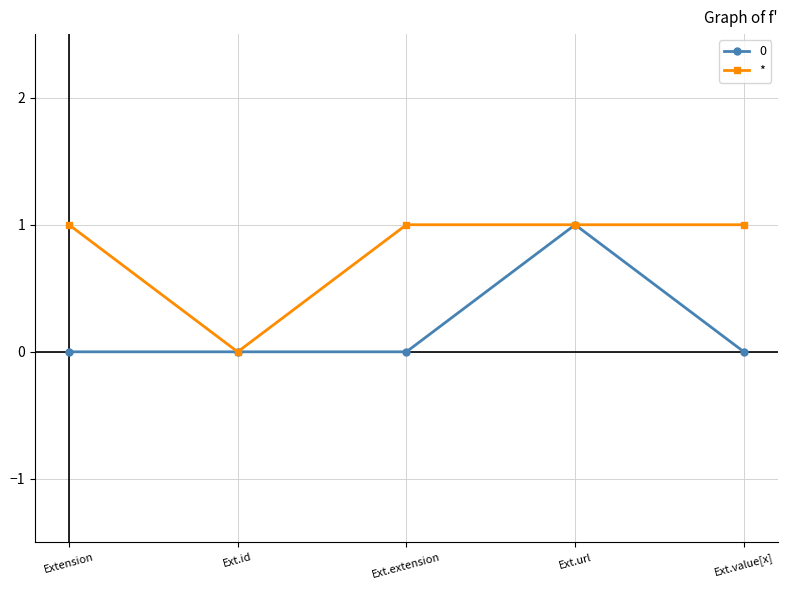

Where is the first local minimum for *?

Ext.id